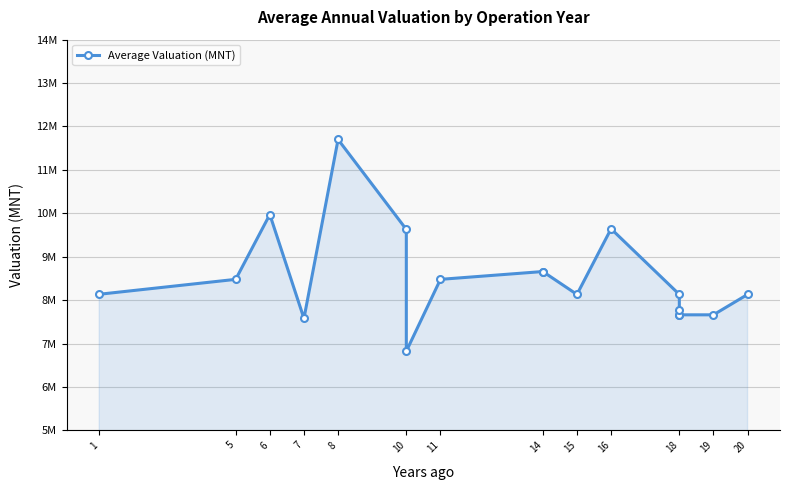

How many lines are shown in the chart?

1